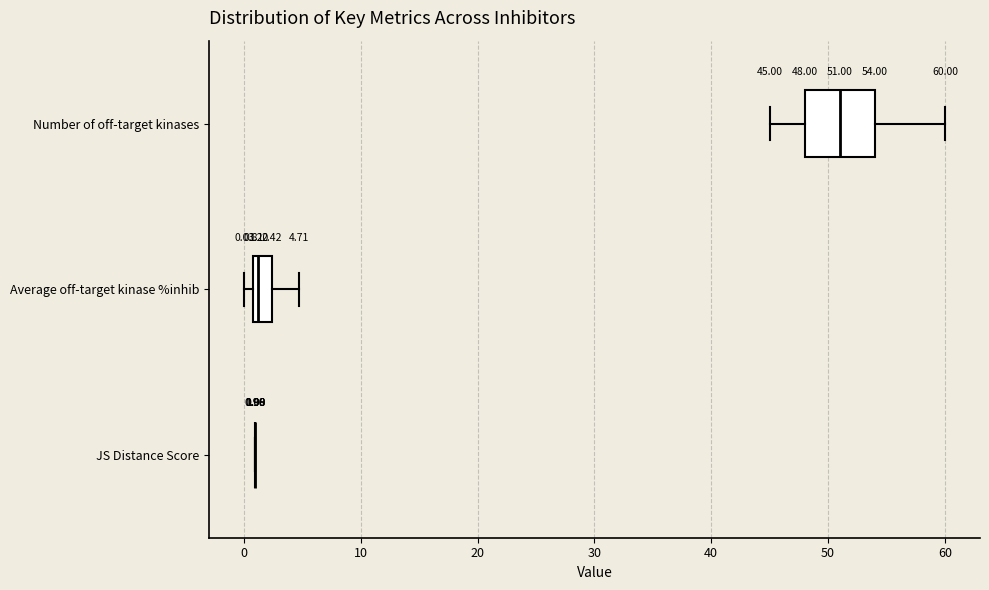

Which box is the widest, from its left edge to its right edge?

Number of off-target kinases